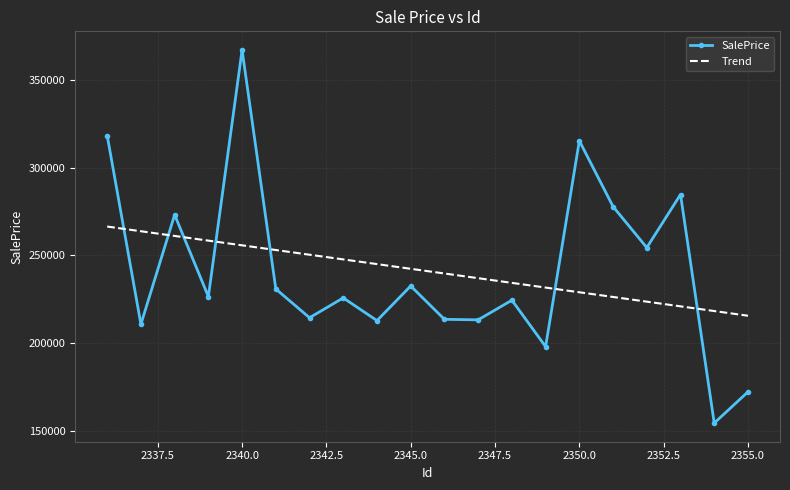

What is the maximum value for Trend?

266363.1